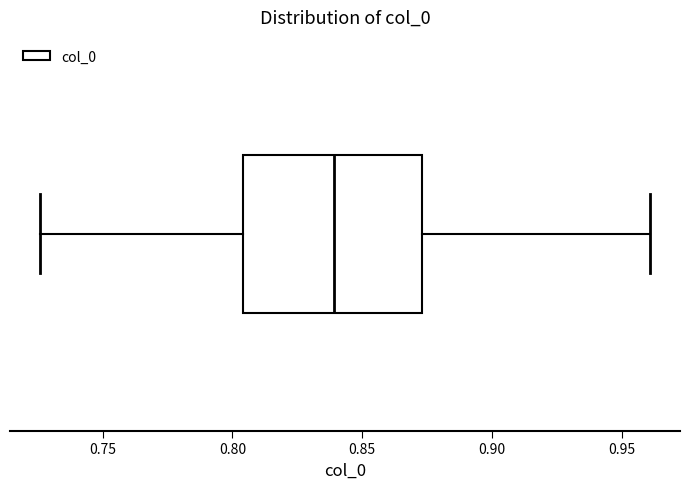

Transcribe this box plot: give where the median line is, the range the box spans, and where the two whiskers end, as read against the x-axis. The values are not printed on the chart, so give them approximately, as read against the axis.

median 0.840, box 0.805 to 0.875, whiskers 0.725 to 0.960